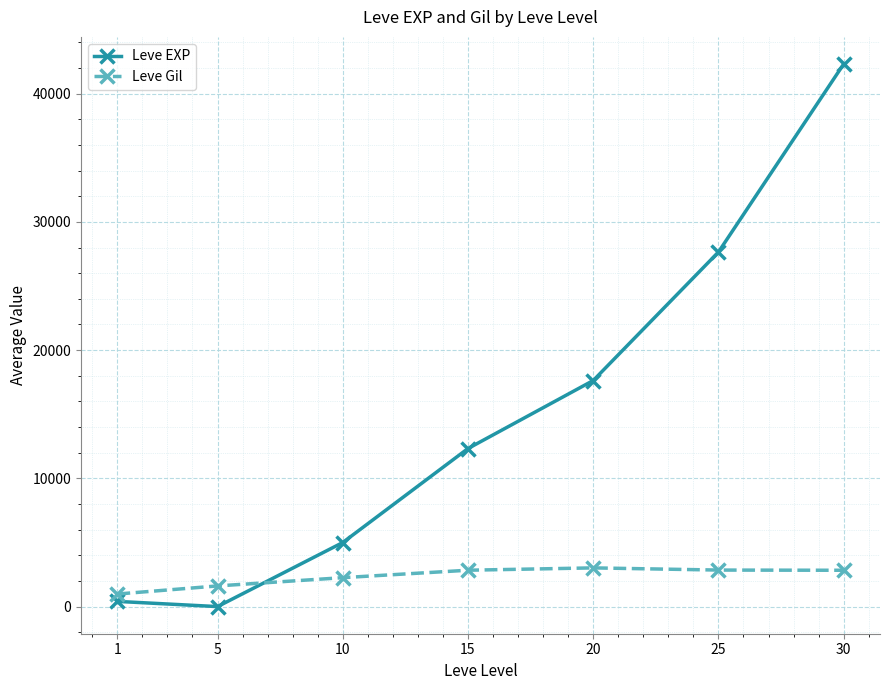

How many lines are shown in the chart?

2